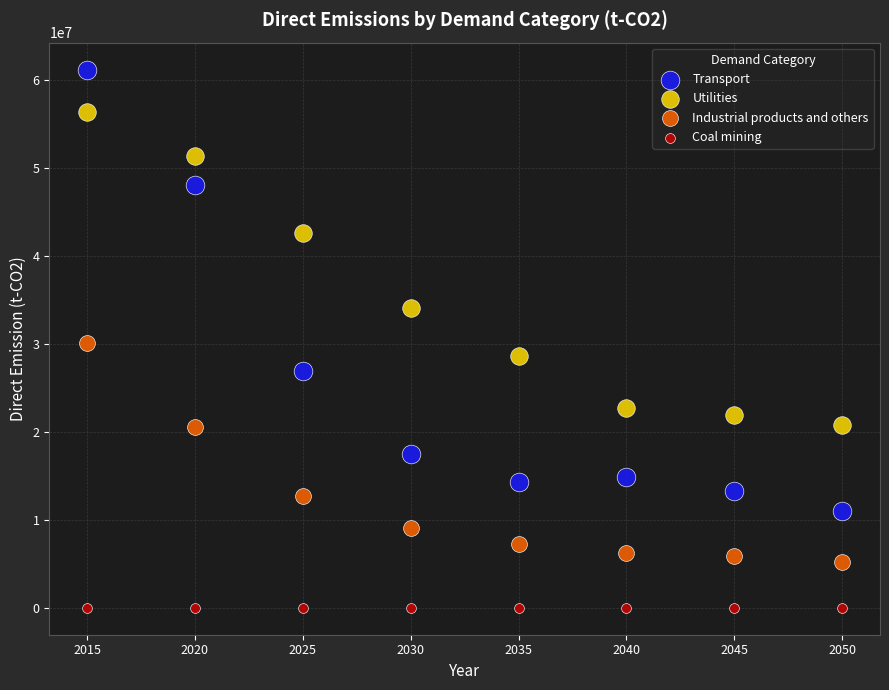

Which series contains the lowest Y value?

Coal mining